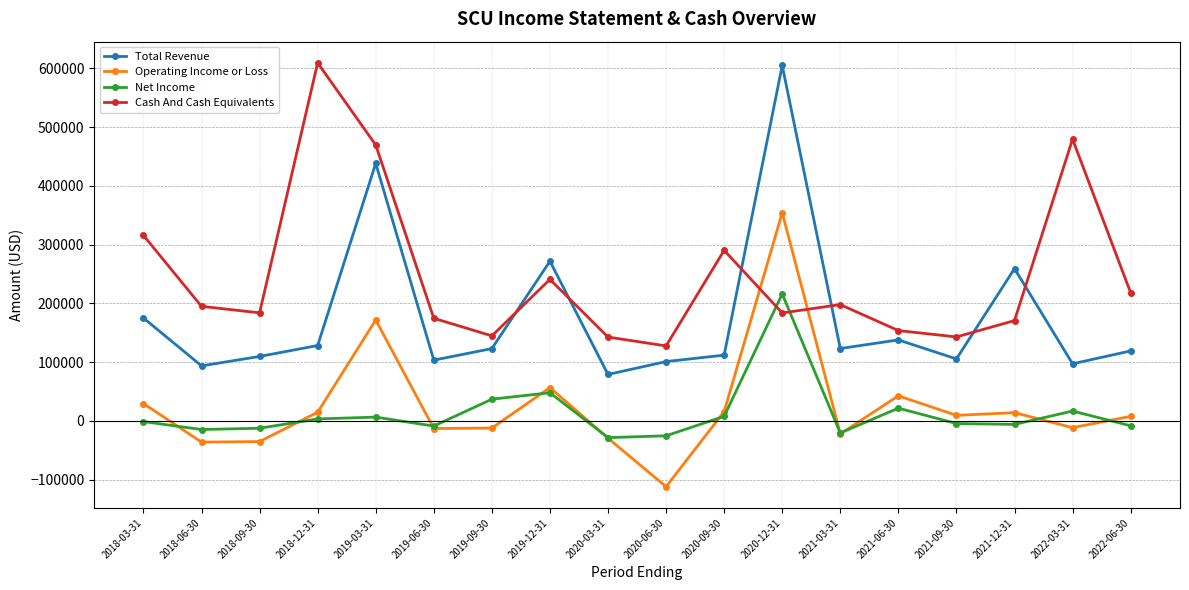

Where does the Total Revenue series first go above 123200?

2018-03-31